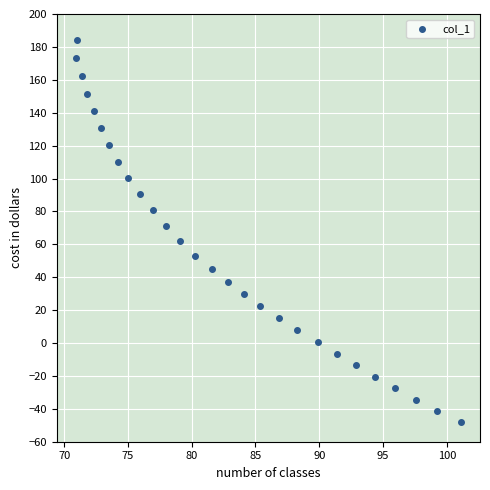

What Y value in the scatter plot is closest to 68?

71.3